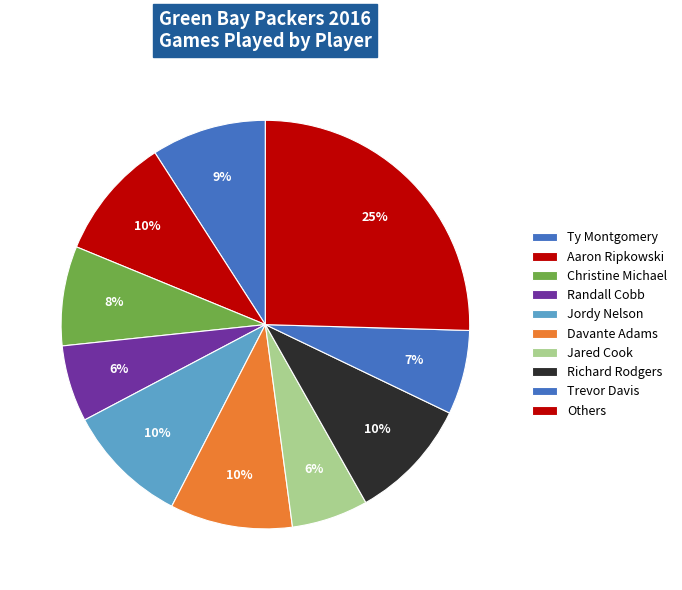

Count the number of slices in the pie.

10